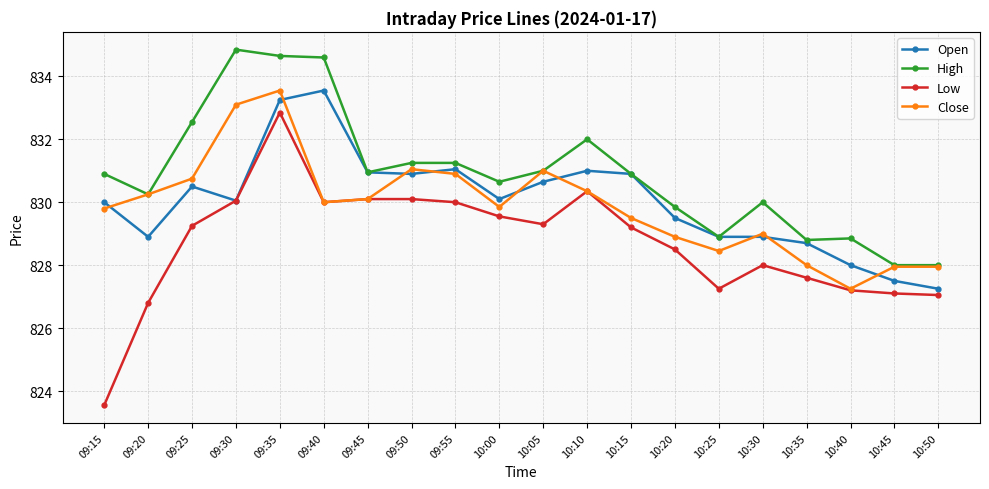

True or false: Low and High cross at least once.

False